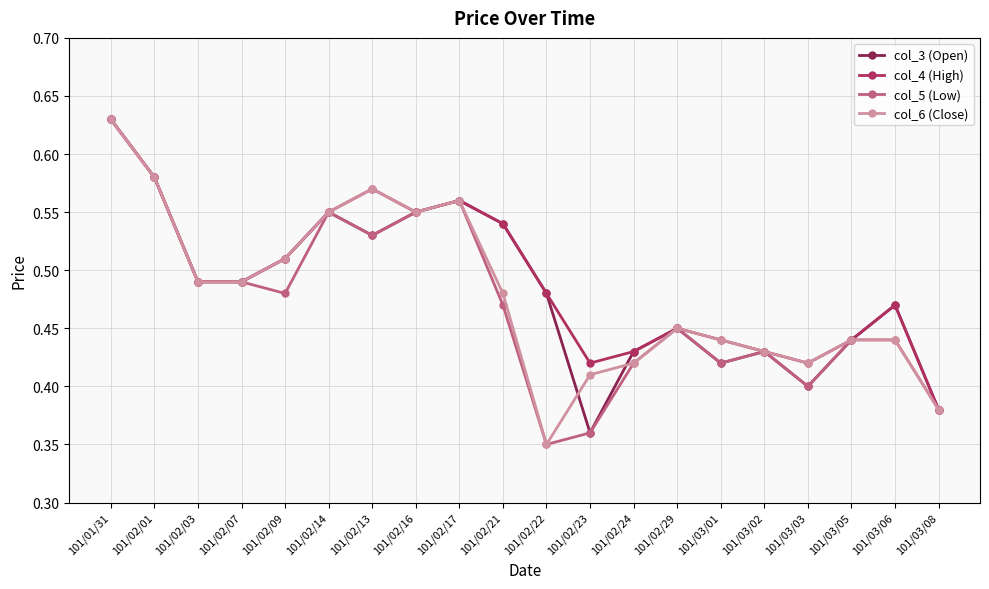

At which category is the sum across all series the highest?

101/01/31